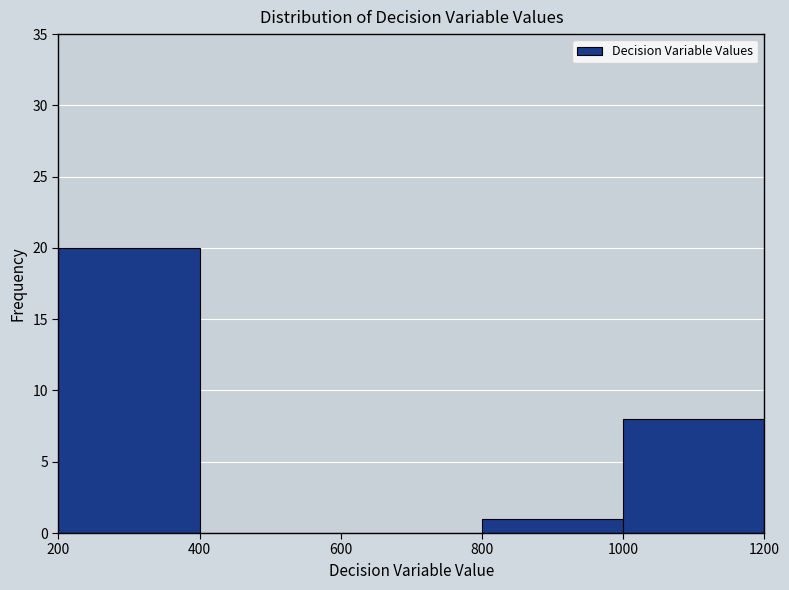

Reading left to right, transcribe this chart: for each bar, give the range it covers on the x-axis and its height. The values are not printed on the chart, so give them approximately, as read against the axis.

200 to 400: 20
400 to 600: 0
600 to 800: 0
800 to 1000: 1
1000 to 1200: 8